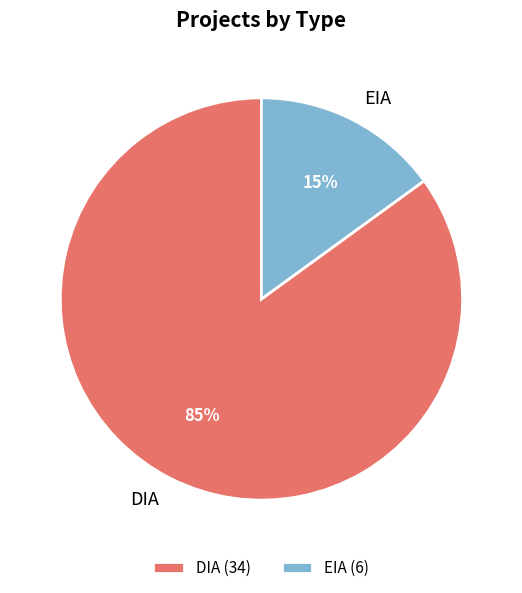

Which has a higher value, DIA or EIA?

DIA